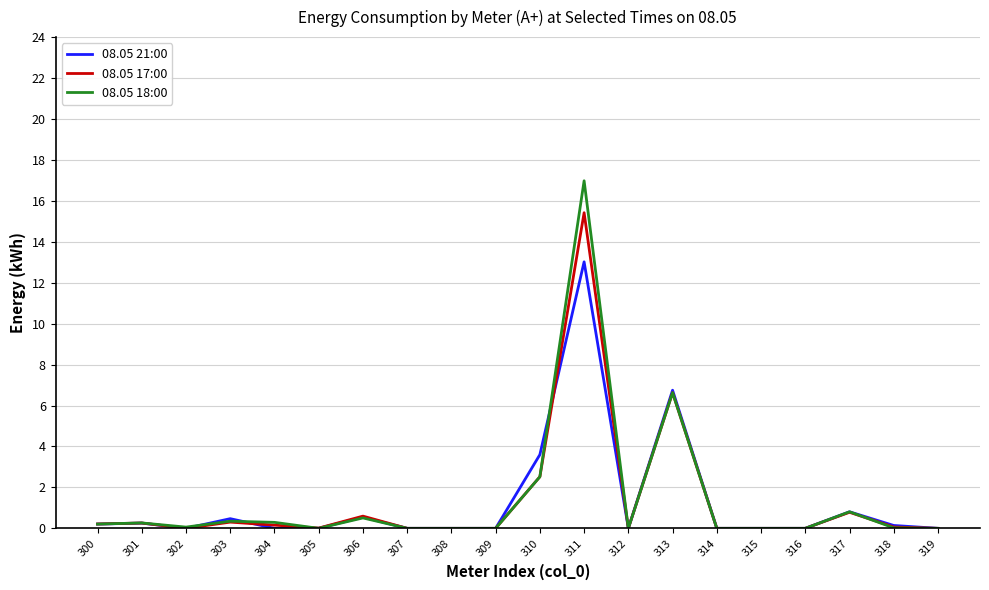

Rank the series by their maximum value, from highest to lowest.

08.05 18:00, 08.05 17:00, 08.05 21:00